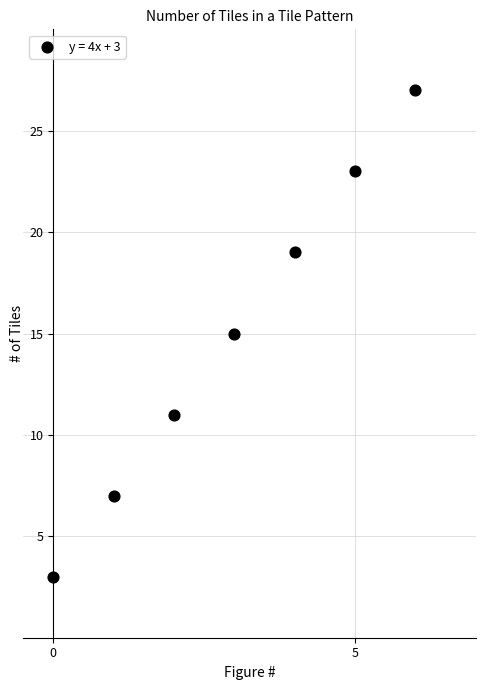

What is the average Y value?

15